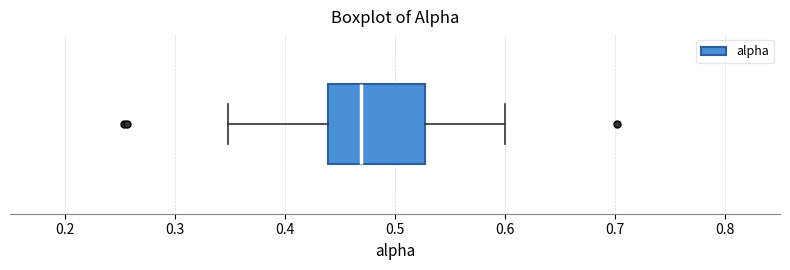

Read this box plot against the x-axis: the position of the median line, the range covered by the box, and the ends of both whiskers. The values are not printed on the chart, so give them approximately, as read against the axis.

median 0.47, box 0.44 to 0.53, whiskers 0.35 to 0.60